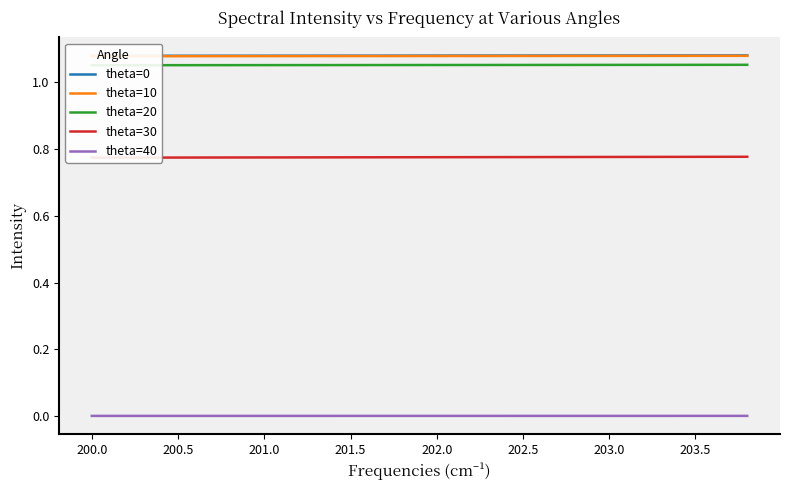

The value of theta=40 at 203.0 is 0.0. True or false?

True